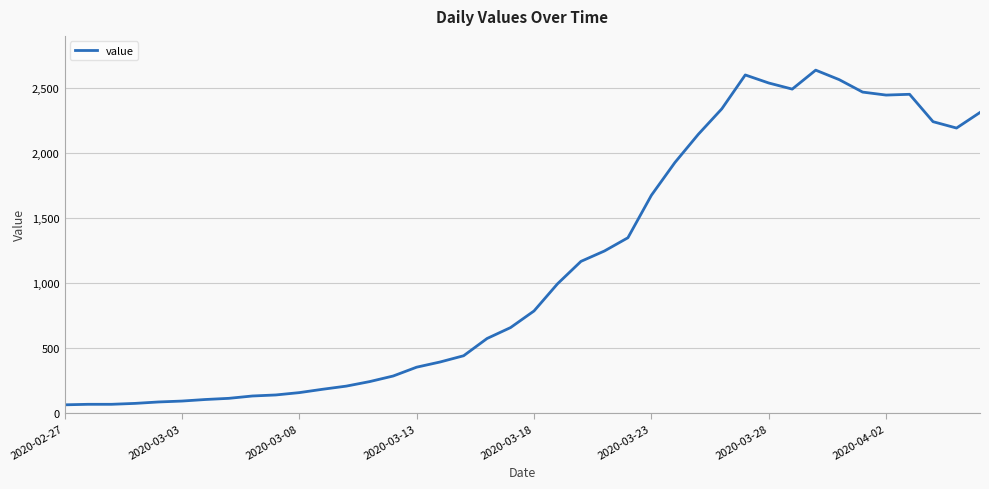

What is the difference between the maximum and minimum values?

2578